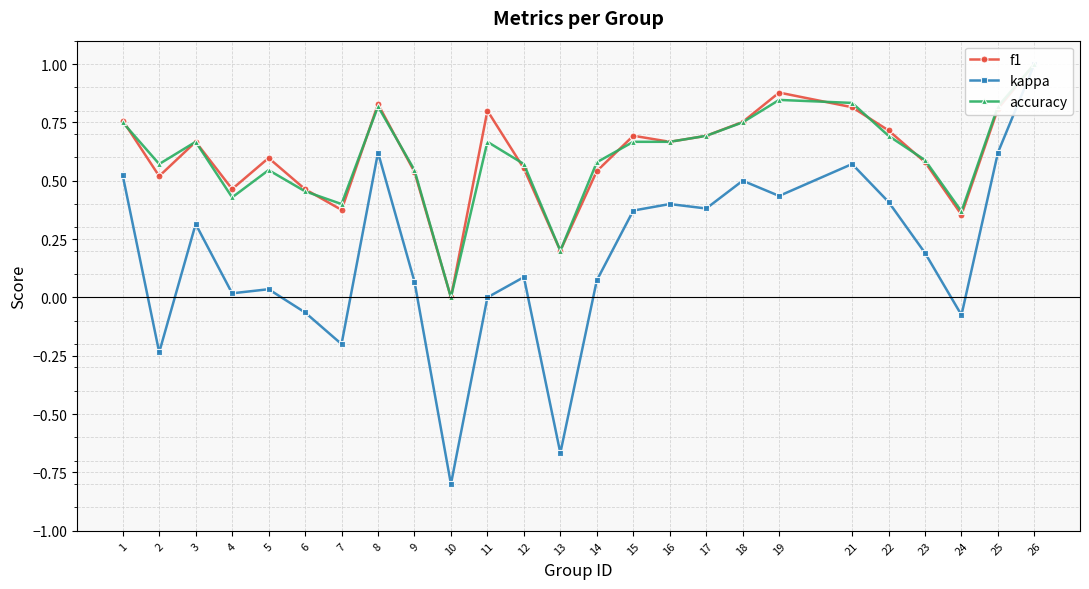

Reading right to left, what are all the values shown in this chart?

f1: 26=1.0	25=0.8	24=0.4	23=0.6	22=0.7	21=0.8	19=0.9	18=0.8	17=0.7	16=0.7	15=0.7	14=0.5	13=0.2	12=0.6	11=0.8	10=0.0	9=0.5	8=0.8	7=0.4	6=0.5	5=0.6	4=0.5	3=0.7	2=0.5	1=0.8
kappa: 26=1.0	25=0.6	24=-0.1	23=0.2	22=0.4	21=0.6	19=0.4	18=0.5	17=0.4	16=0.4	15=0.4	14=0.1	13=-0.7	12=0.1	11=0.0	10=-0.8	9=0.1	8=0.6	7=-0.2	6=-0.1	5=0.0	4=0.0	3=0.3	2=-0.2	1=0.5
accuracy: 26=1.0	25=0.8	24=0.4	23=0.6	22=0.7	21=0.8	19=0.8	18=0.8	17=0.7	16=0.7	15=0.7	14=0.6	13=0.2	12=0.6	11=0.7	10=0.0	9=0.5	8=0.8	7=0.4	6=0.5	5=0.5	4=0.4	3=0.7	2=0.6	1=0.8